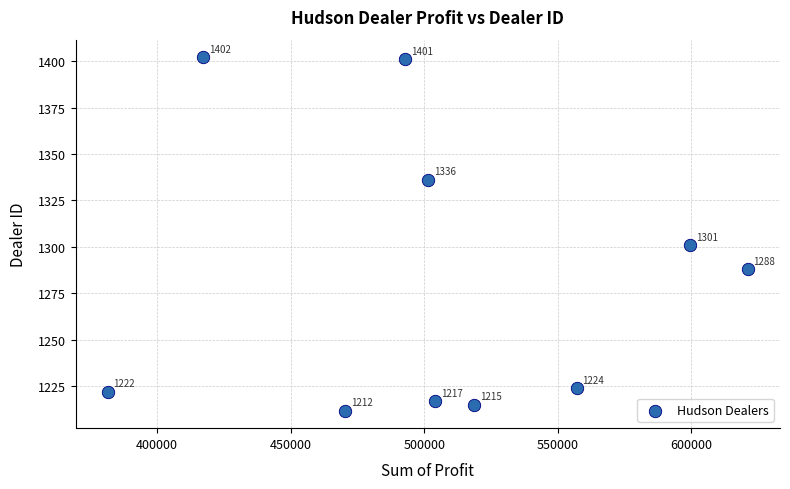

What Y value in the scatter plot is closest to 1307?

1301